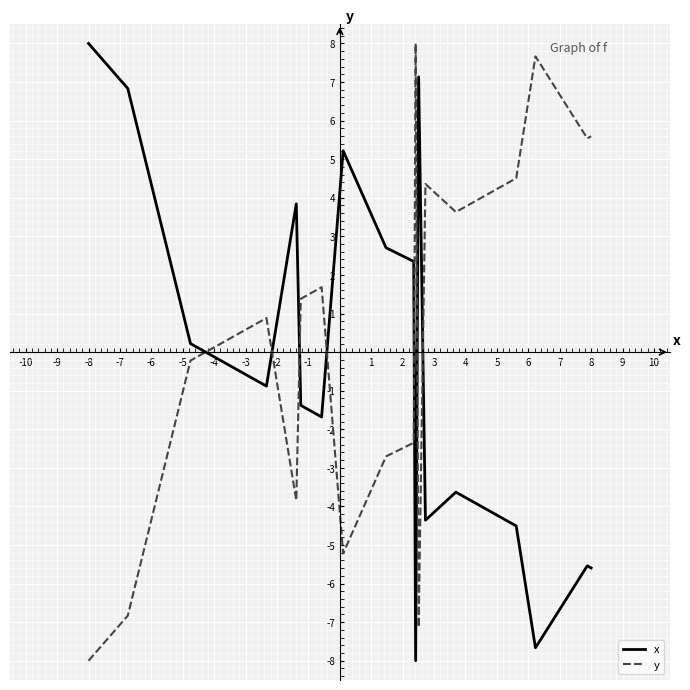

Does the chart have visible grid lines?

Yes